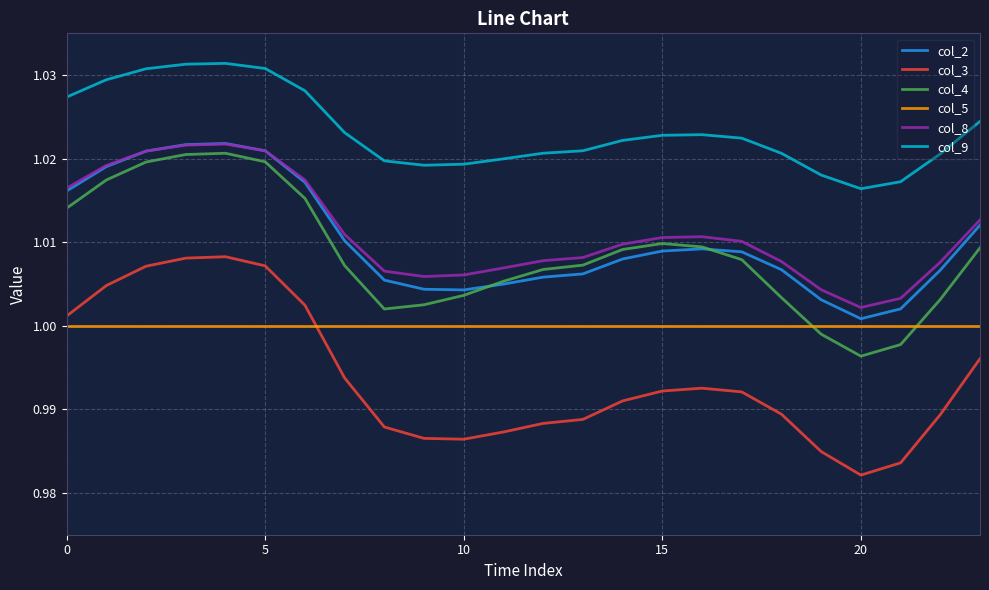

Which series has the largest total across all categories?

col_9